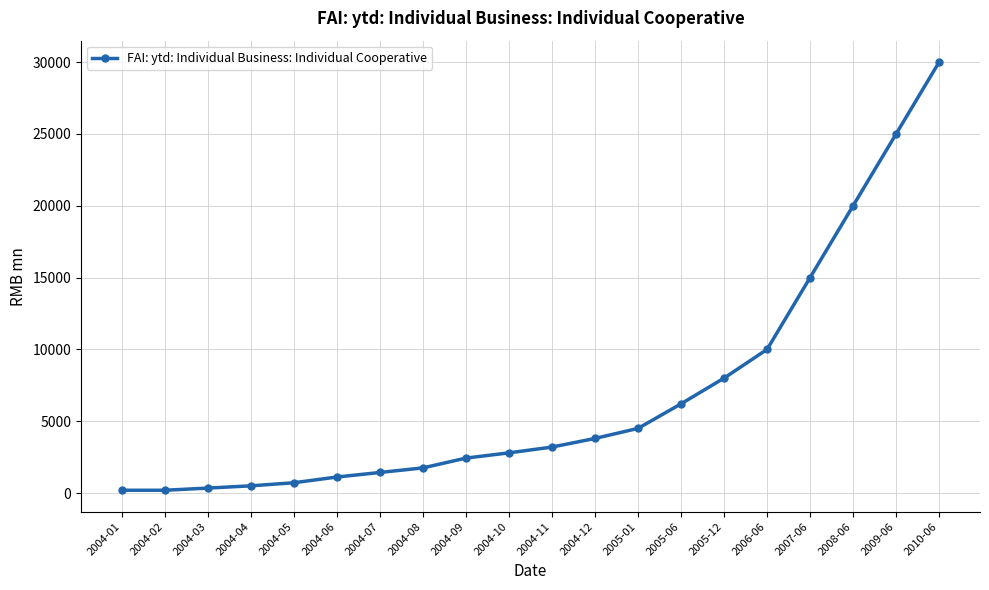

True or false: the data shows 3200 at 2004-11.

True